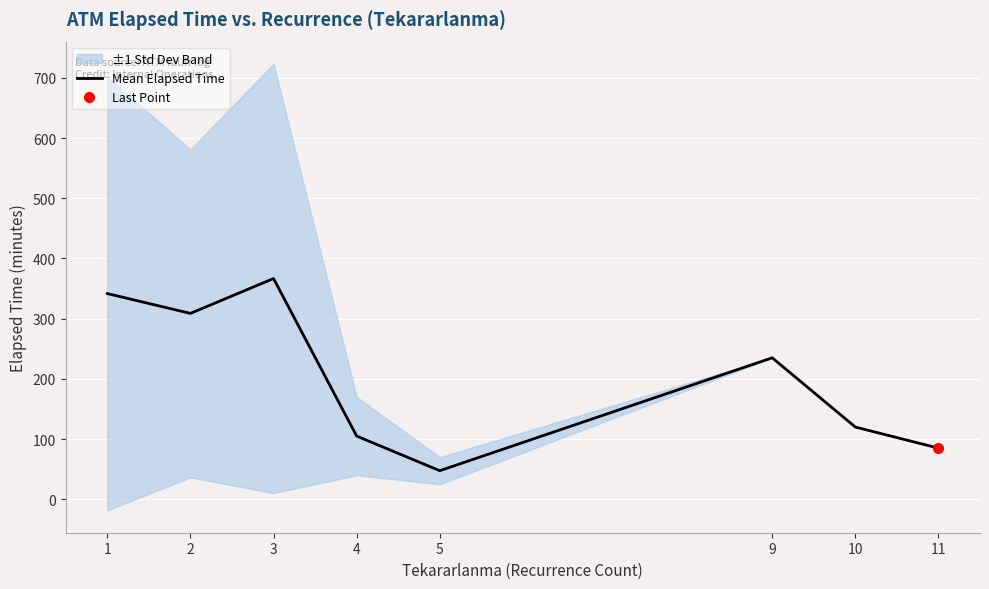

How many points are lower than both their immediate neighbors (excluding endpoints)?

2